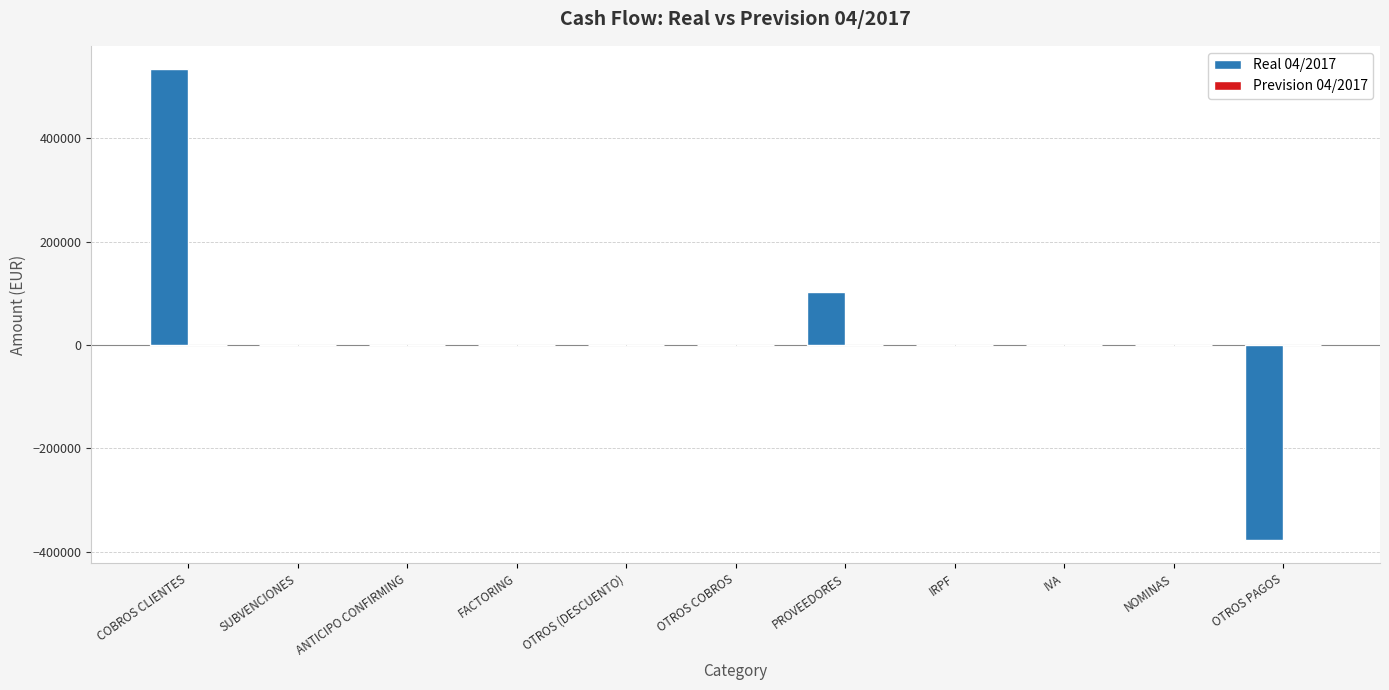

Is it true that Real 04/2017 equals -578755.7 at IVA?

False